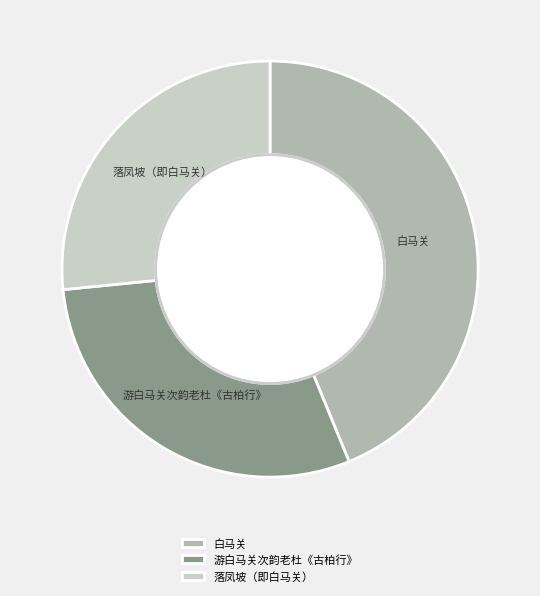

Count the number of slices in the pie.

3